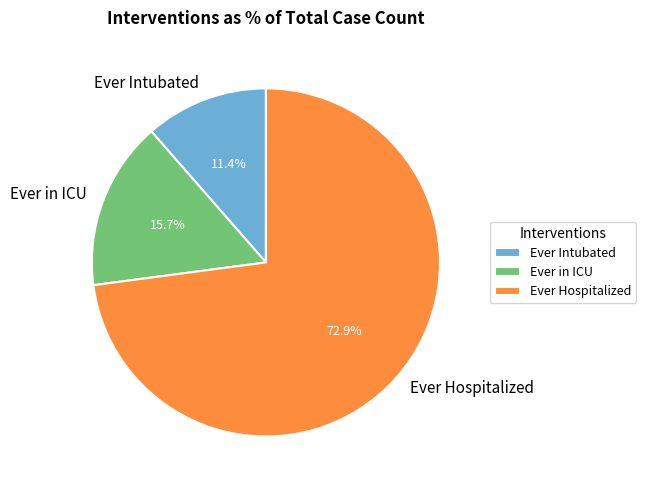

How many segments does this pie chart have?

3